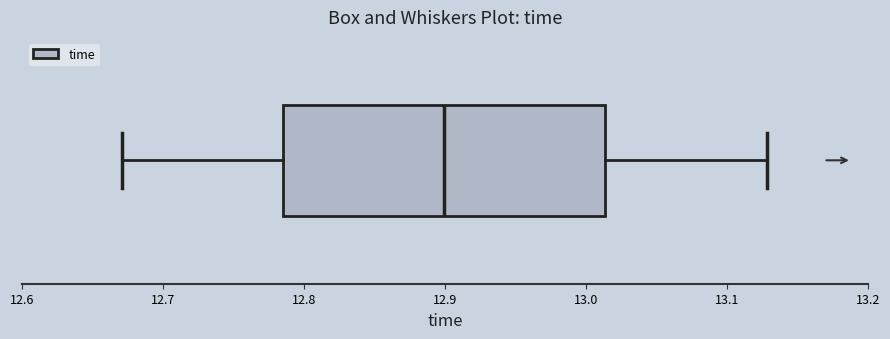

Where does the median line of the box sit on the x-axis? The values are not printed on the chart, so give them approximately, as read against the axis.

12.90